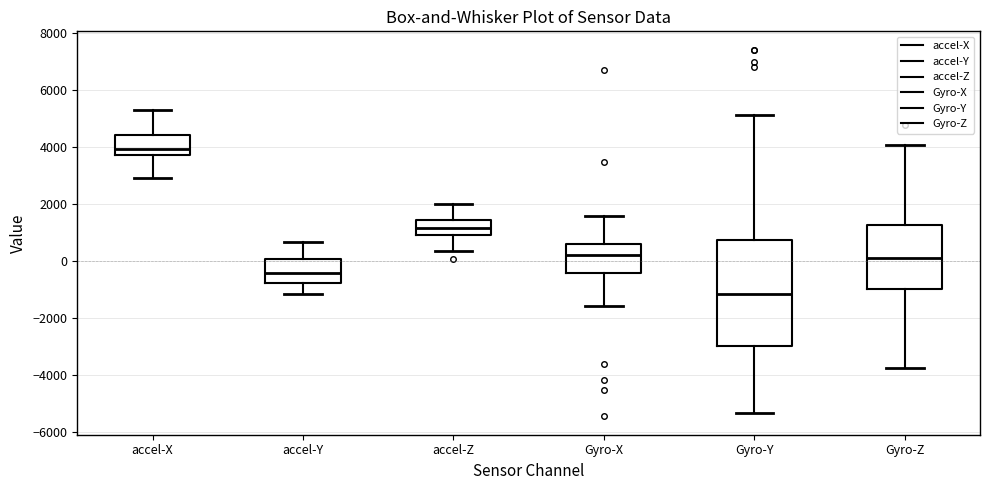

Reading left to right, transcribe this box plot: for each box, give where its median line is, the range the box spans, and where its two whiskers end, as read against the y-axis. The values are not printed on the chart, so give them approximately, as read against the axis.

accel-X: median 4000, box 3800 to 4400, whiskers 3000 to 5400
accel-Y: median -400, box -800 to 0, whiskers -1200 to 600
accel-Z: median 1200, box 1000 to 1400, whiskers 400 to 2000
Gyro-X: median 200, box -400 to 600, whiskers -1600 to 1600
Gyro-Y: median -1200, box -3000 to 800, whiskers -5400 to 5200
Gyro-Z: median 0, box -1000 to 1200, whiskers -3800 to 4000